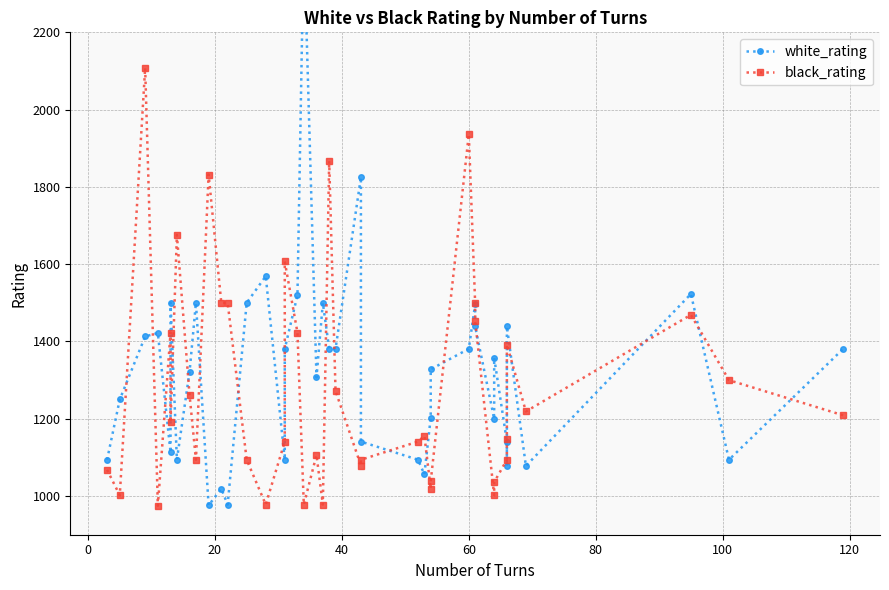

The white_rating series shows 470 at 18. True or false?

False